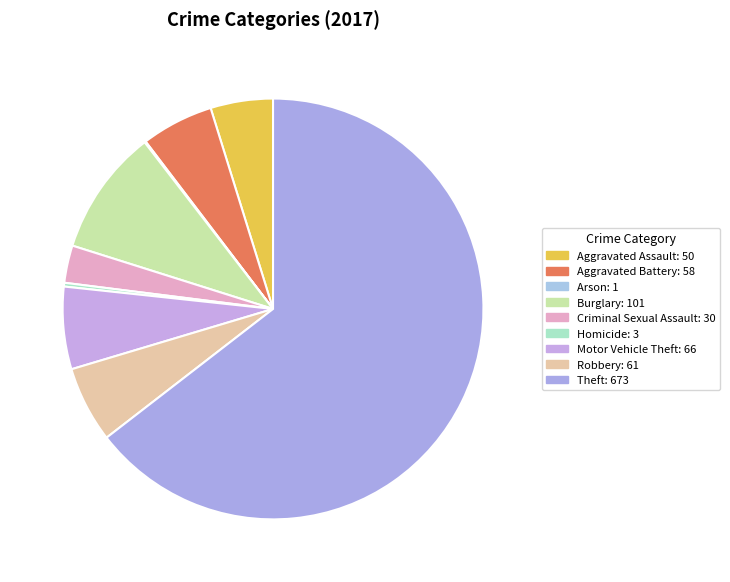

Does any single category account for the majority?

Yes